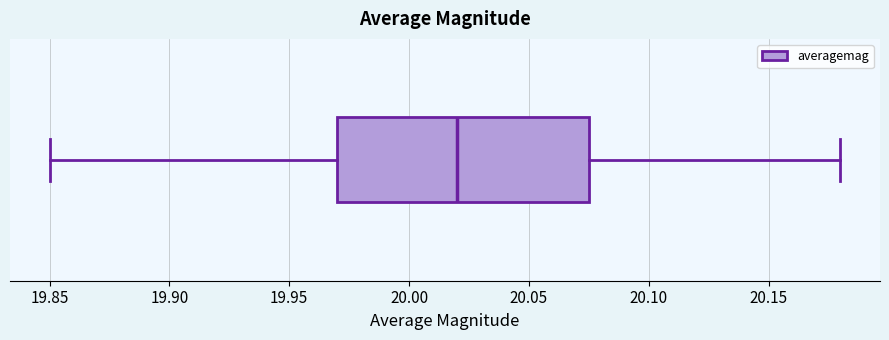

Read this box plot against the x-axis: the position of the median line, the range covered by the box, and the ends of both whiskers. The values are not printed on the chart, so give them approximately, as read against the axis.

median 20.020, box 19.970 to 20.075, whiskers 19.850 to 20.180